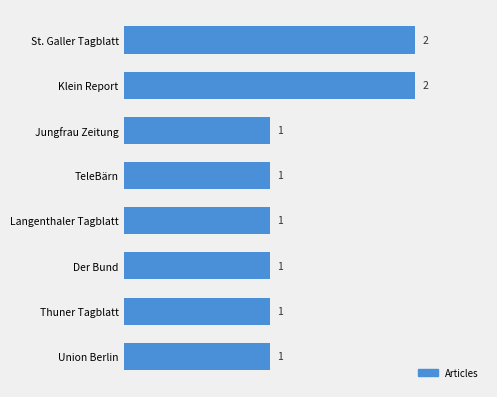

Count the values in the range 1 to 2.

8